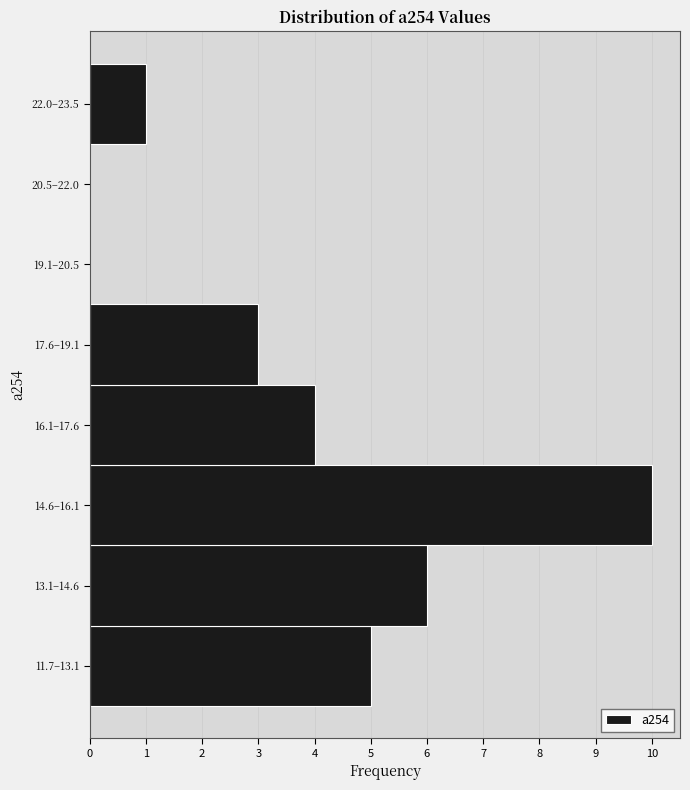

Reading bottom to top, extract all data points from this chart.

11.7–13.1=5	13.1–14.6=6	14.6–16.1=10	16.1–17.6=4	17.6–19.1=3	19.1–20.5=0	20.5–22.0=0	22.0–23.5=1